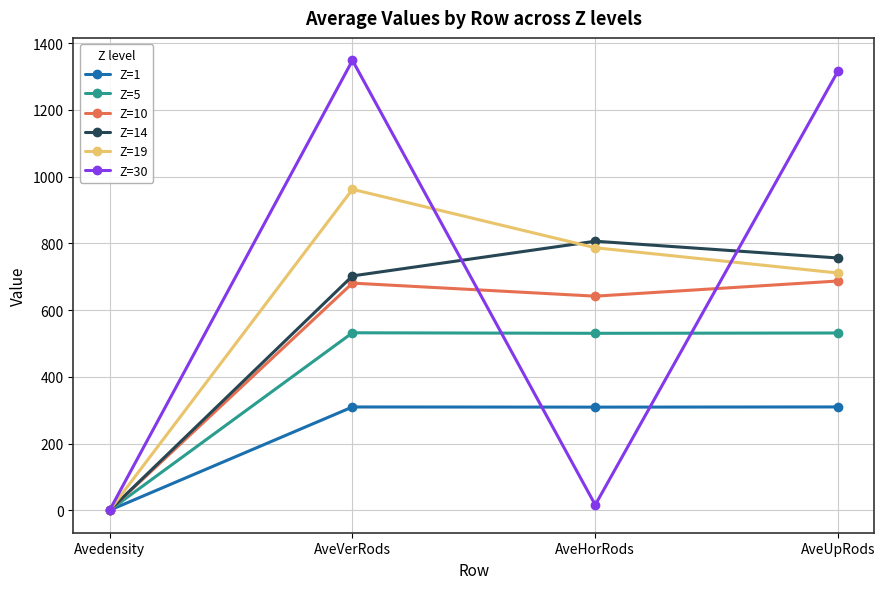

What is the label of the 3rd point from the left?

AveHorRods